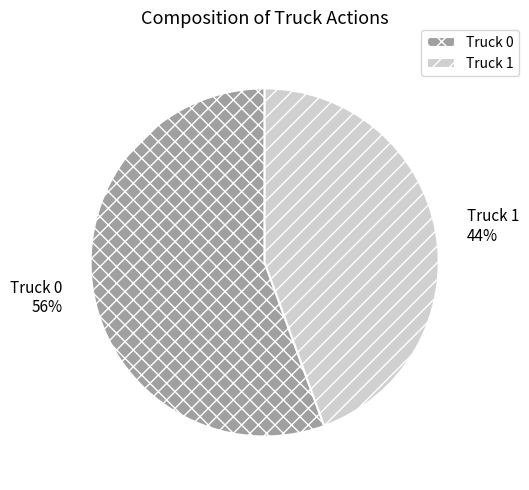

How many segments does this pie chart have?

2